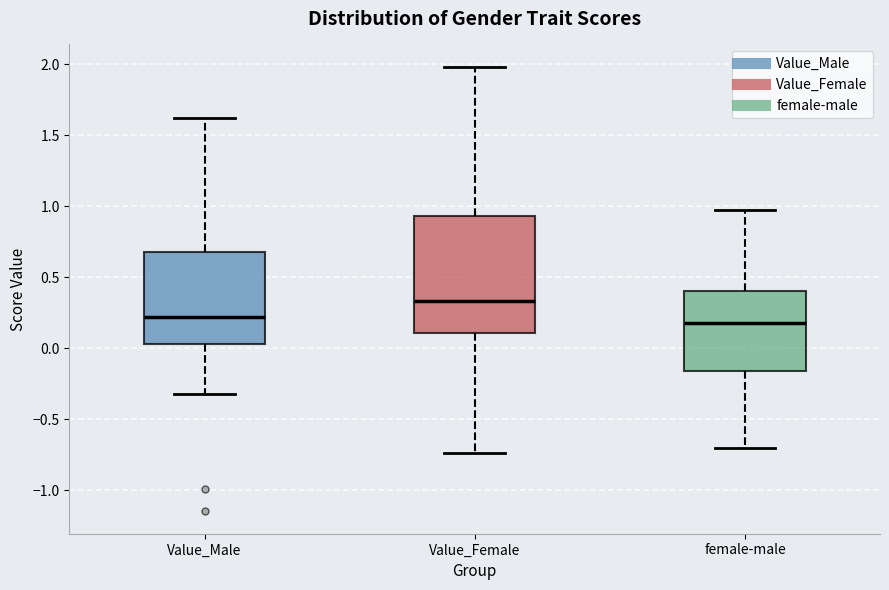

Which box's median line is the highest?

Value_Female